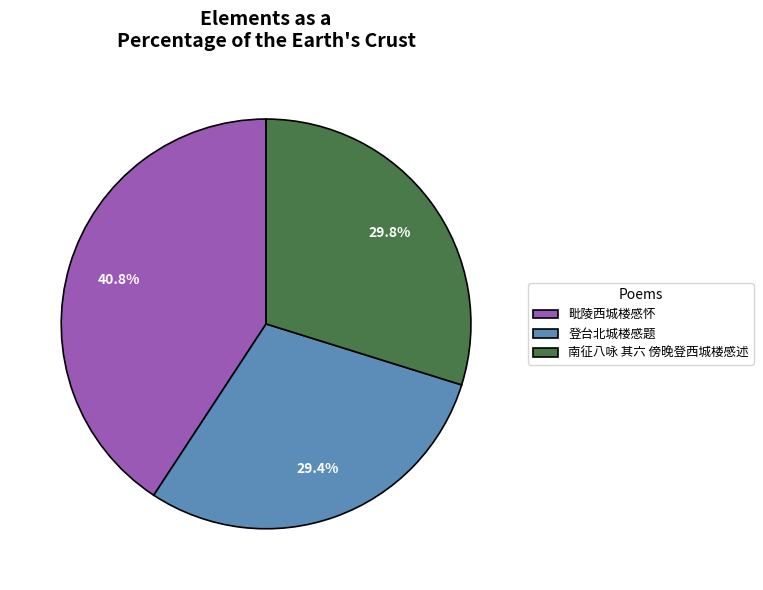

Which category has the biggest portion of the pie?

毗陵西城楼感怀